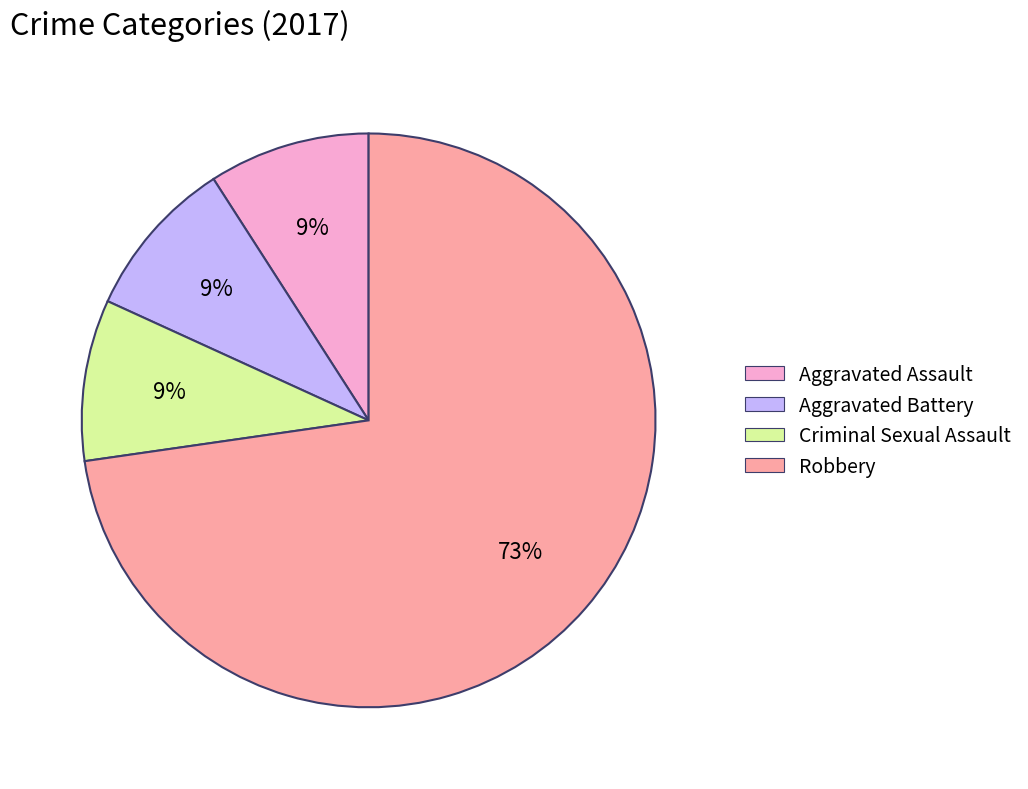

Count the number of slices in the pie.

4